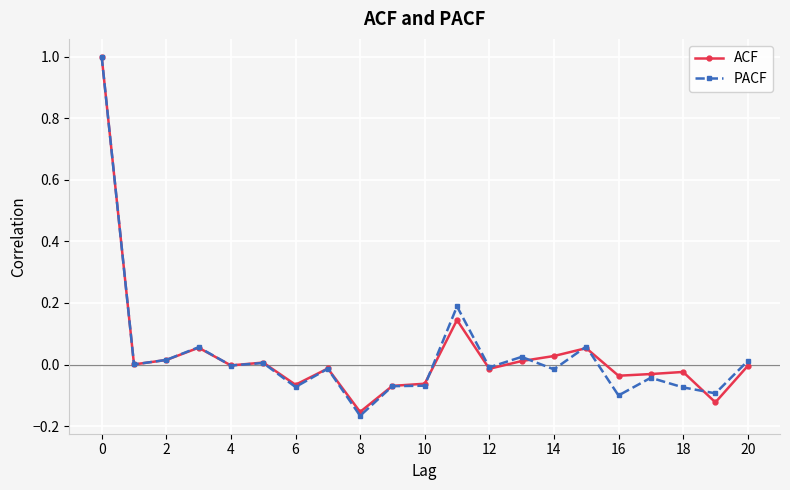

What is the greatest value displayed?

1.0